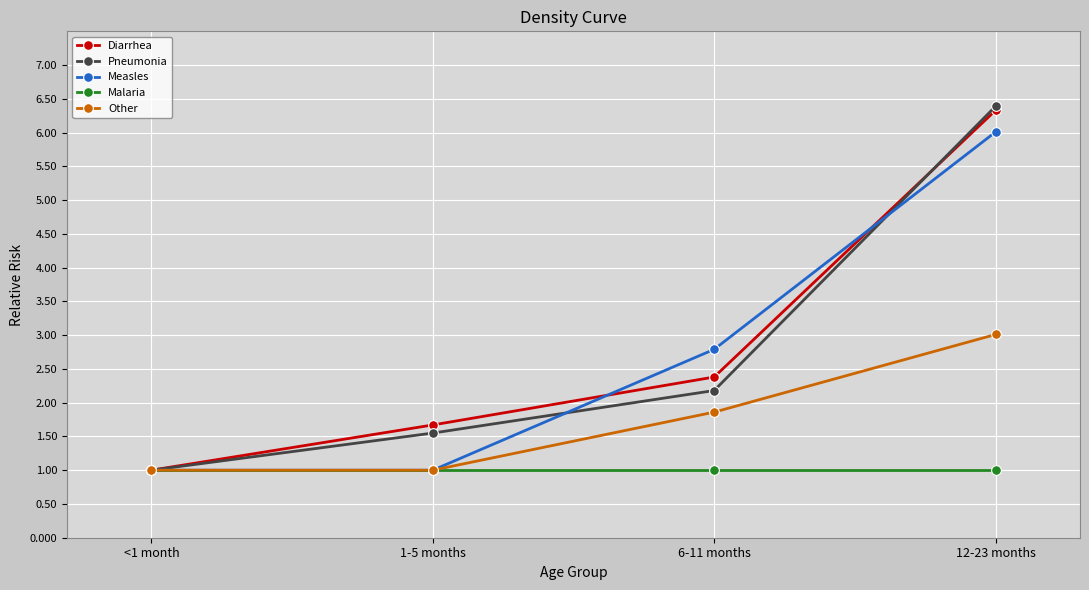

What are all the series names shown in the legend?

Diarrhea, Pneumonia, Measles, Malaria, Other